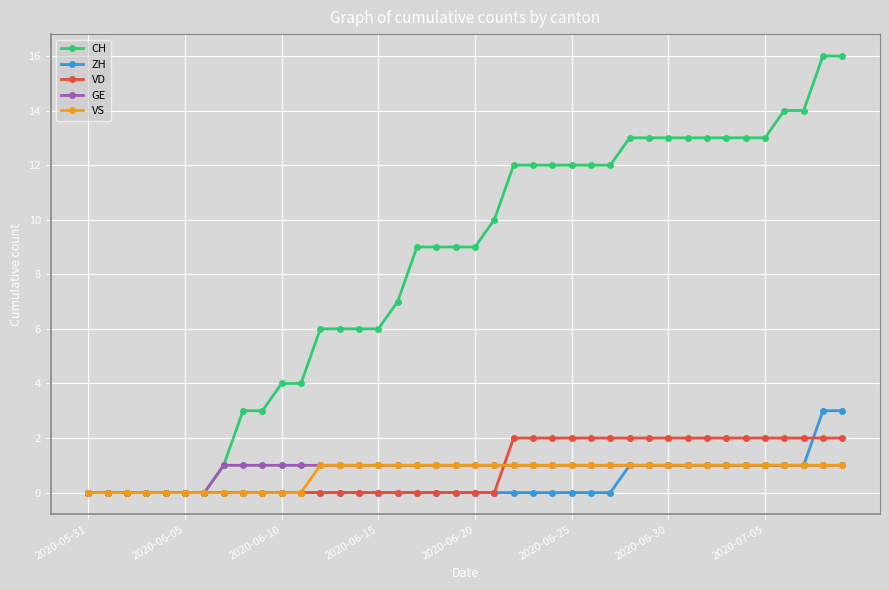

Which series has the largest total across all categories?

CH